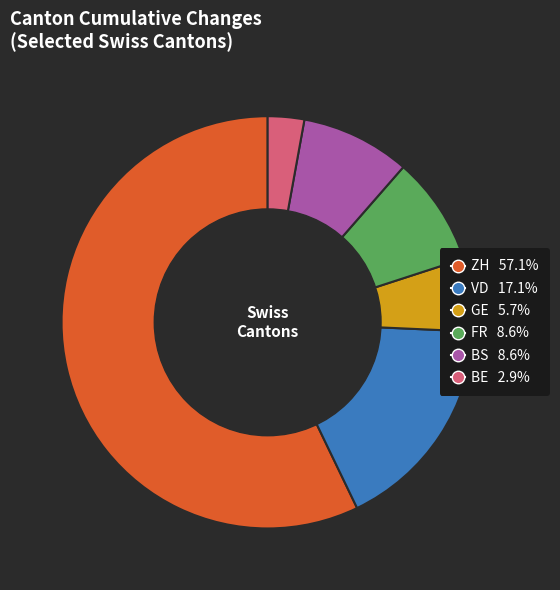

Between GE and BS, which is larger?

BS